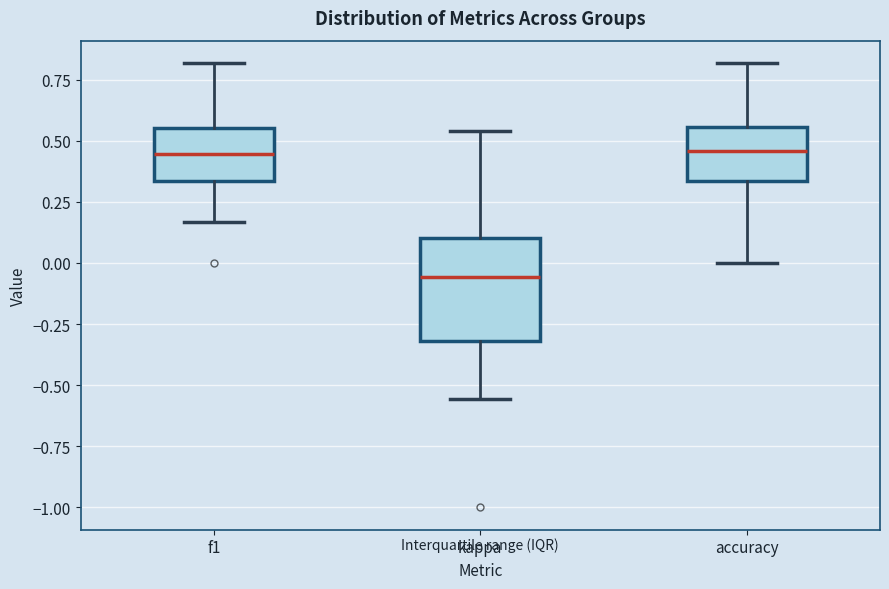

Comparing the boxes themselves (not the whiskers), which one is the tallest?

kappa